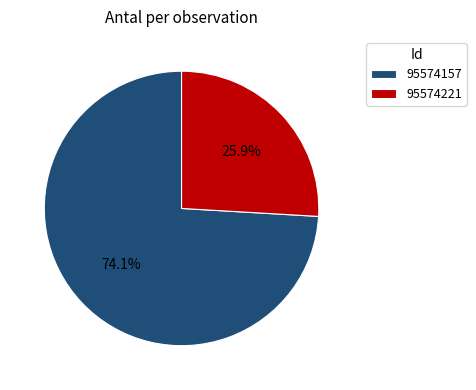

Between 95574221 and 95574157, which is larger?

95574157